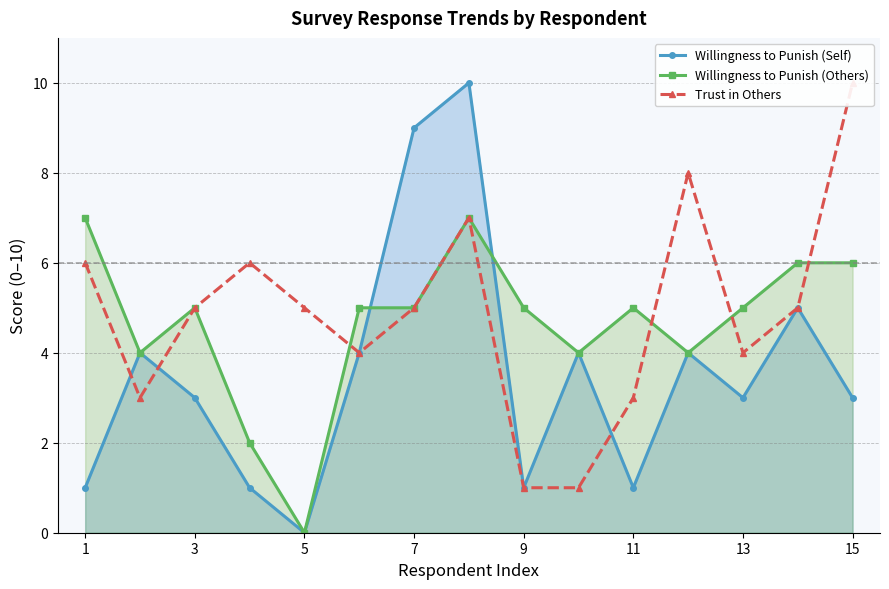

Which series has the widest spread of values?

Willingness to Punish (Self)